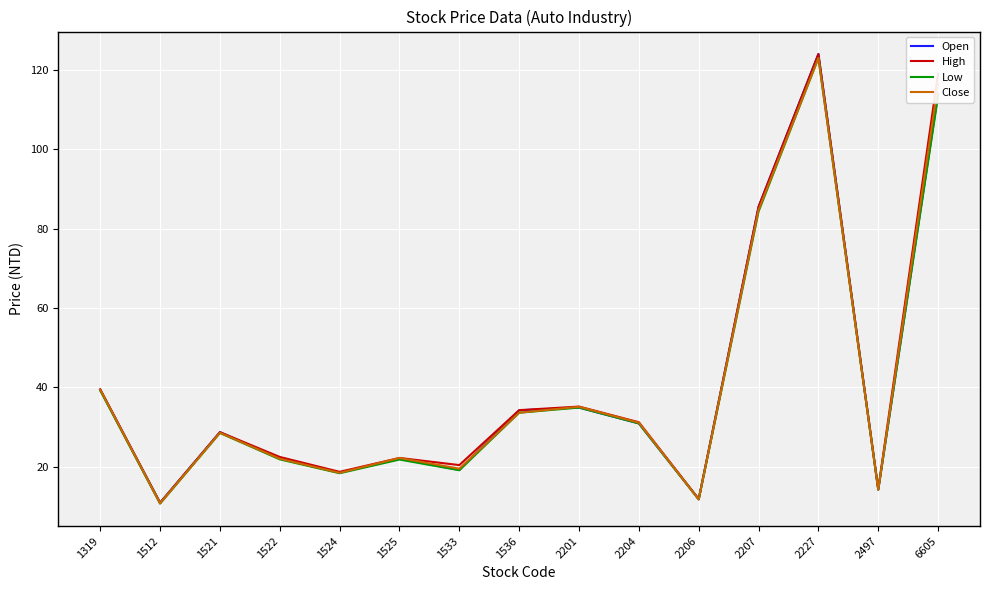

What is the sum of the Low values at 1533 and 2201?

54.0